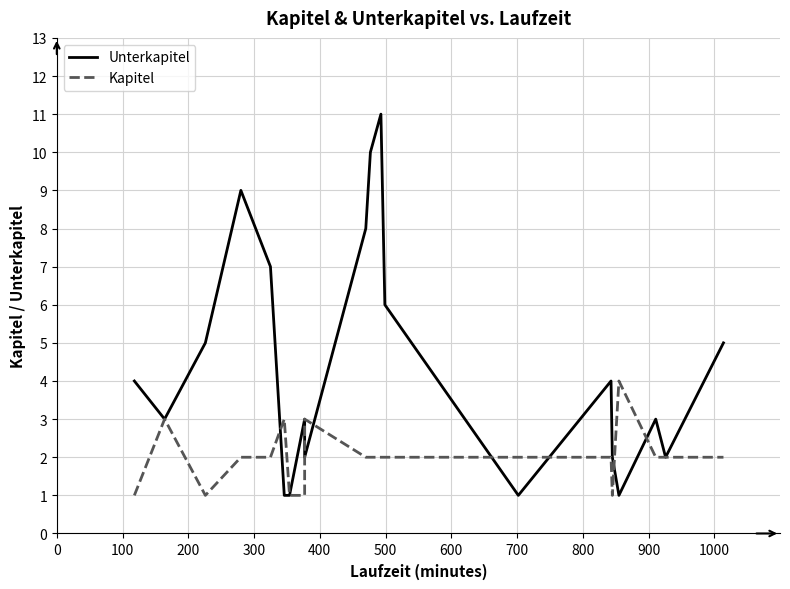

At how many categories does at least one series exceed 7?

4